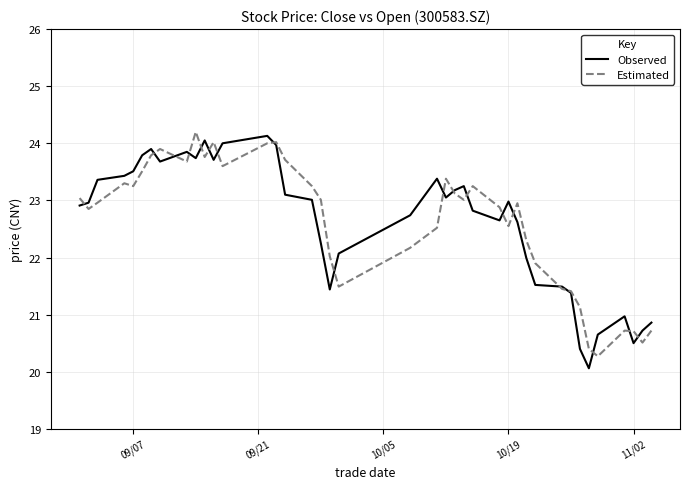

How many lines are shown in the chart?

2